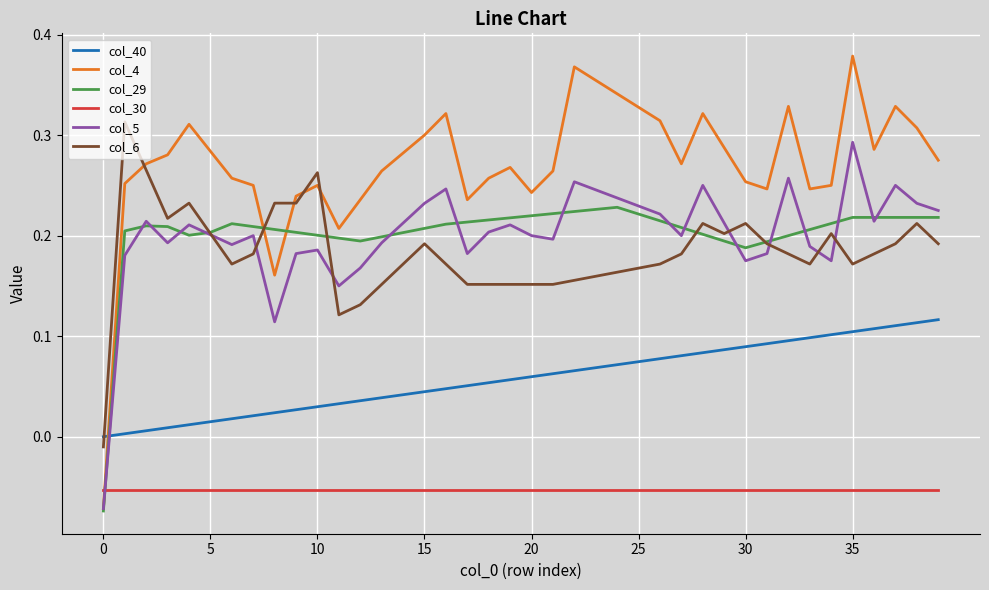

Which series has the largest total across all categories?

col_4